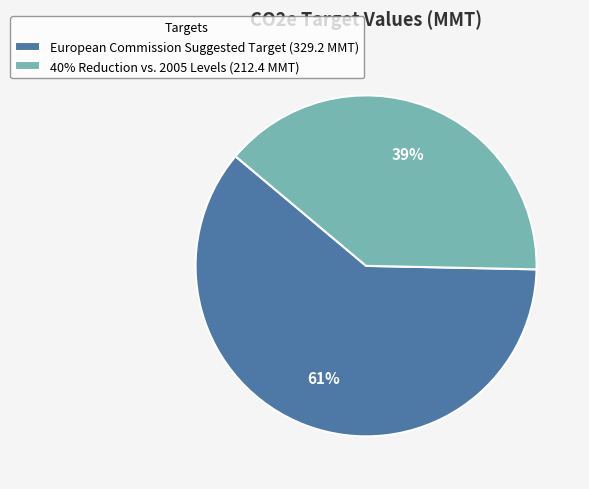

Is European Commission Suggested Target the majority of the pie?

Yes